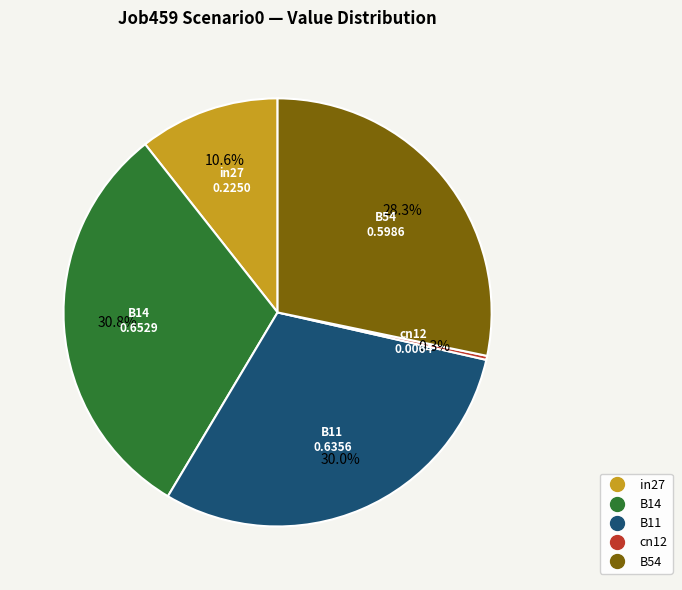

What percentage is the B11 slice, to the nearest percent?

30%